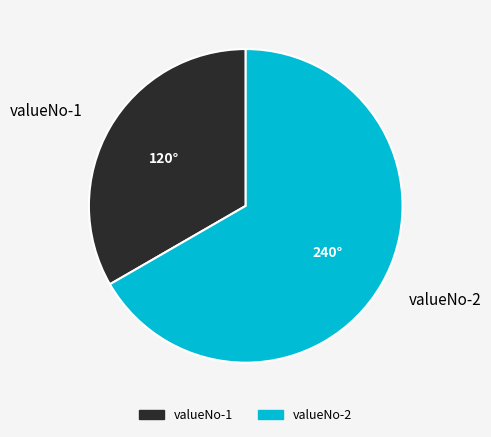

Combined, do valueNo-1 and valueNo-2 account for over 50%?

Yes